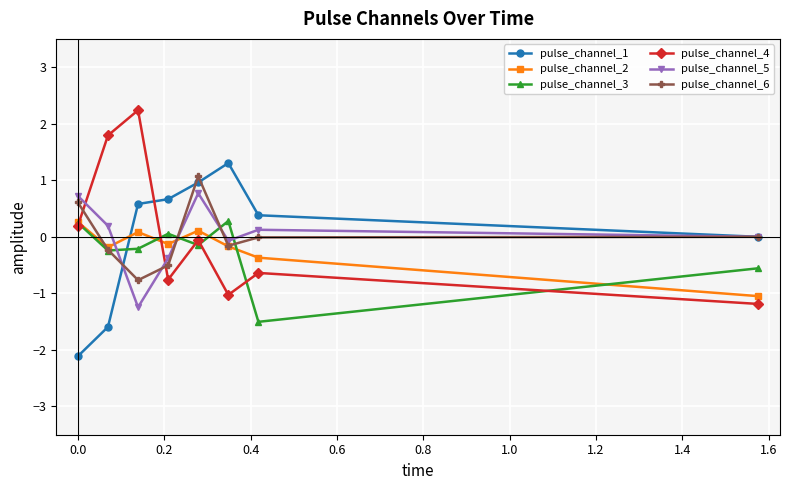

What is the maximum value for pulse_channel_1?

1.3